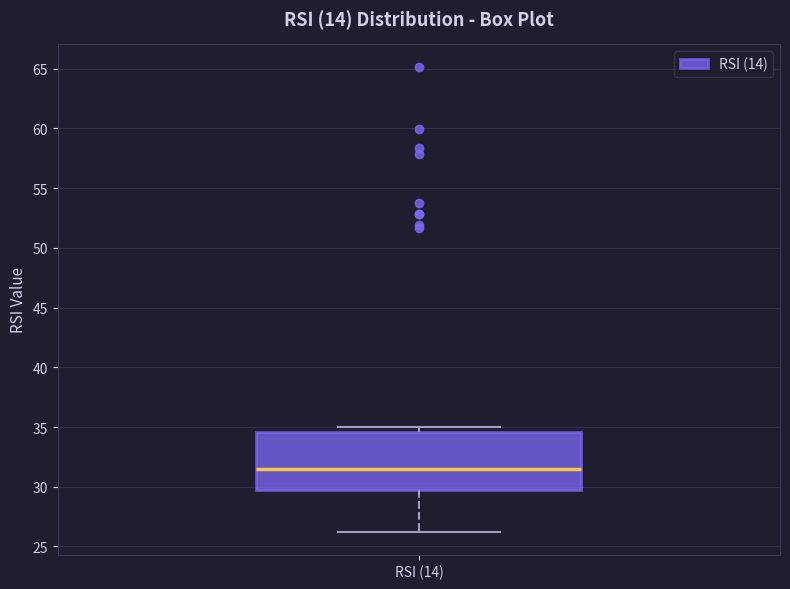

Read this box plot against the y-axis: the position of the median line, the range covered by the box, and the ends of both whiskers. The values are not printed on the chart, so give them approximately, as read against the axis.

median 31.5, box 30.0 to 34.5, whiskers 26.5 to 35.0